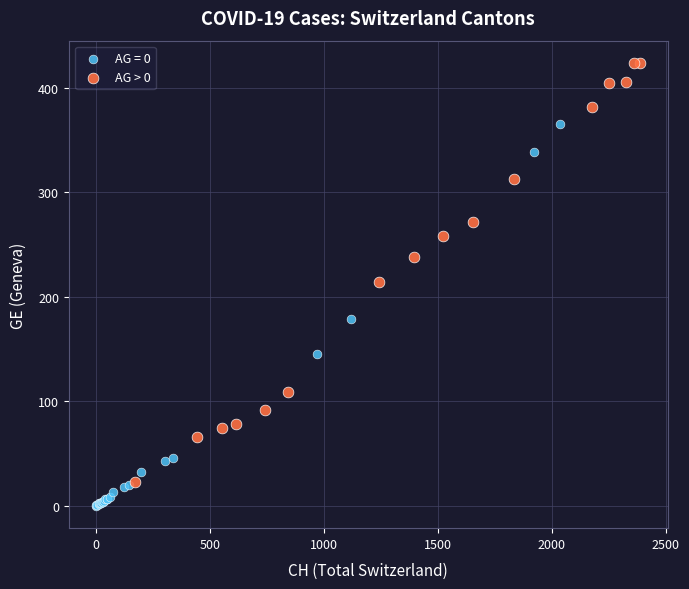

Which series contains the highest Y value?

AG > 0